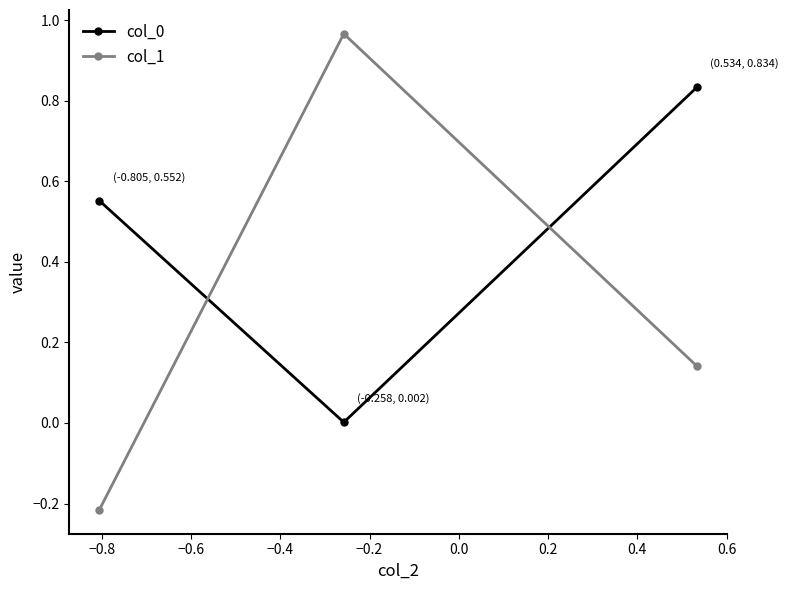

What is the average value of the col_1 series?

0.3